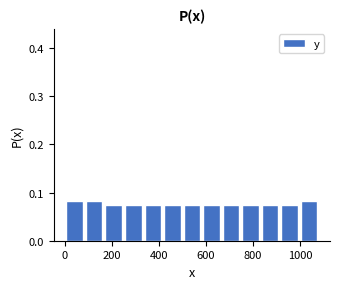

Reading left to right, transcribe this chart: for each bar, give the range it covers on the x-axis and its height. Neither the bar edges nor the heights are printed on the chart, so give them approximately, as read against the axes.

0 to 80: 0.08
80 to 160: 0.08
160 to 240: 0.08
240 to 340: 0.08
340 to 420: 0.08
420 to 500: 0.08
500 to 580: 0.08
580 to 660: 0.08
660 to 740: 0.08
740 to 840: 0.08
840 to 920: 0.08
920 to 1000: 0.08
1000 to 1080: 0.08